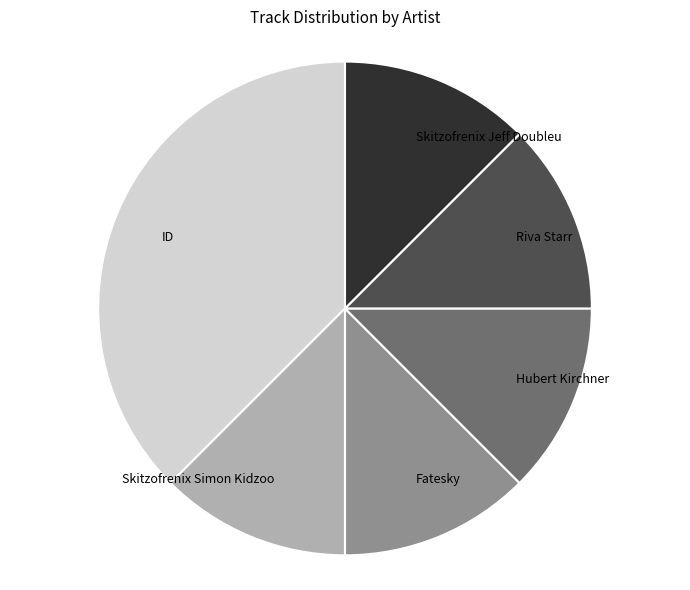

Which category has the biggest portion of the pie?

ID